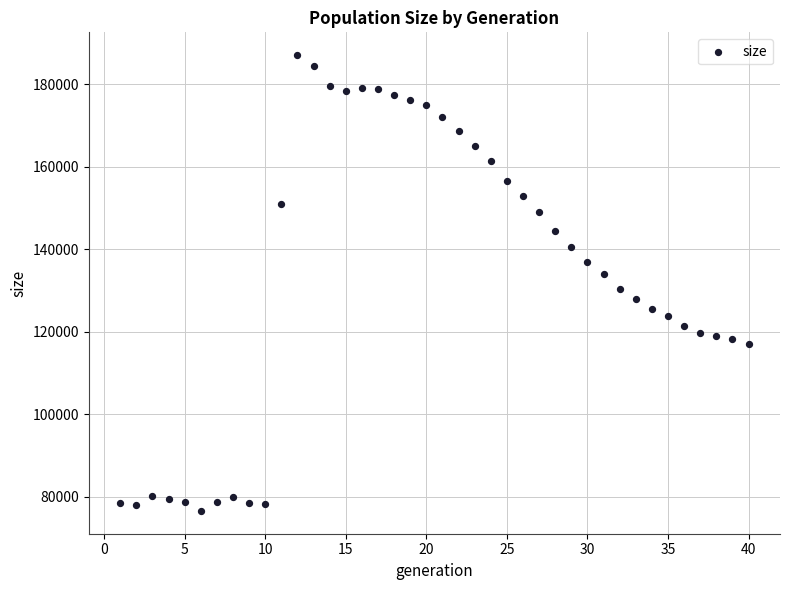

What is the range of X values (max minus min)?

39